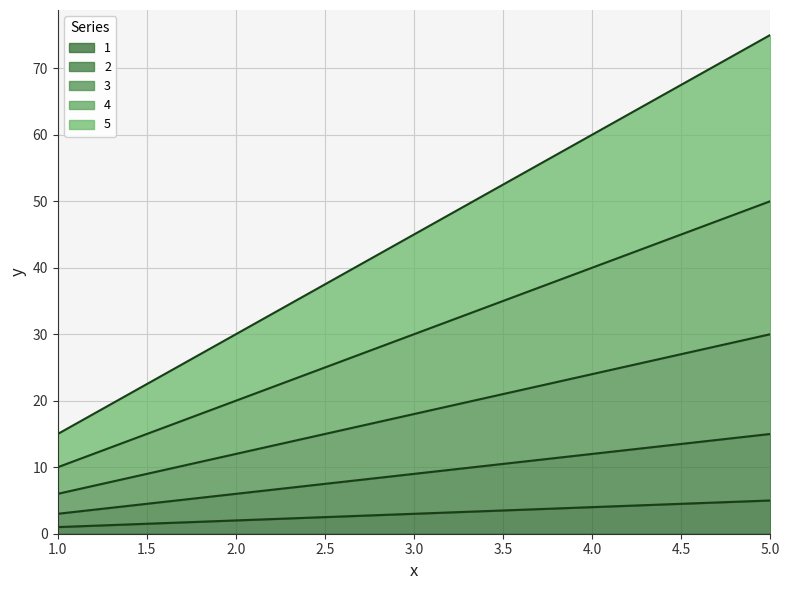

Is it true that 1 equals 0 at 1?

False